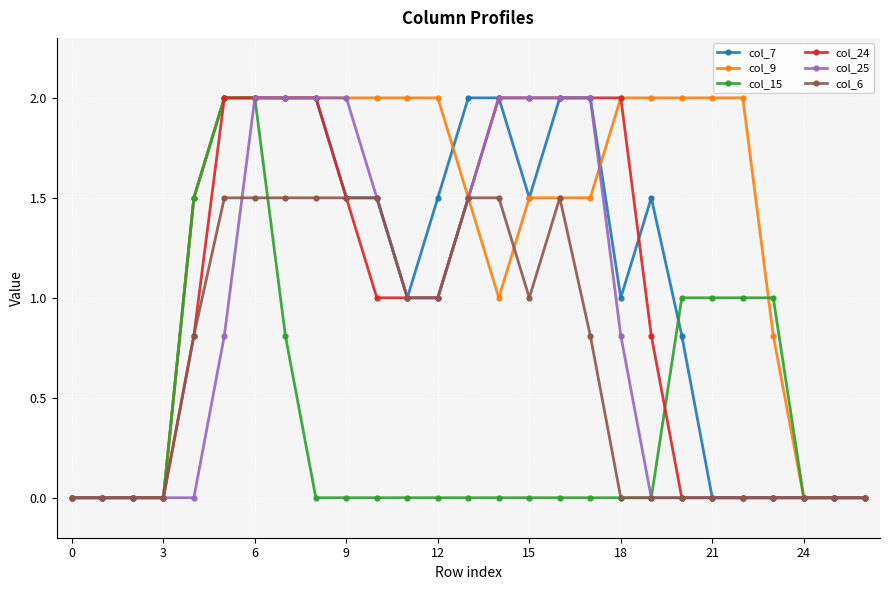

What is the maximum value shown in the chart?

2.0